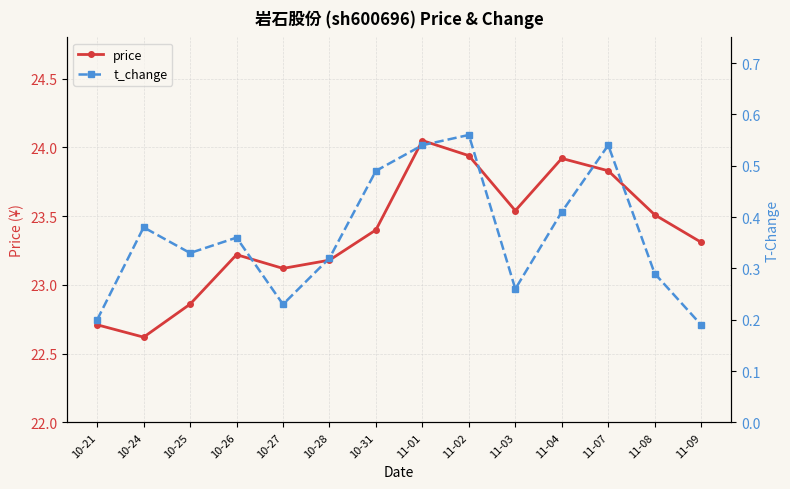

What is the minimum value shown in the chart?

0.2